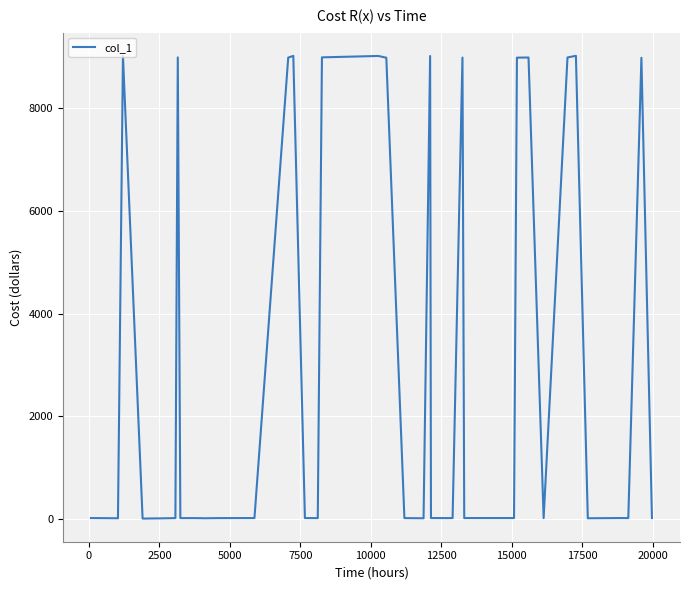

What is the greatest value displayed?

9019